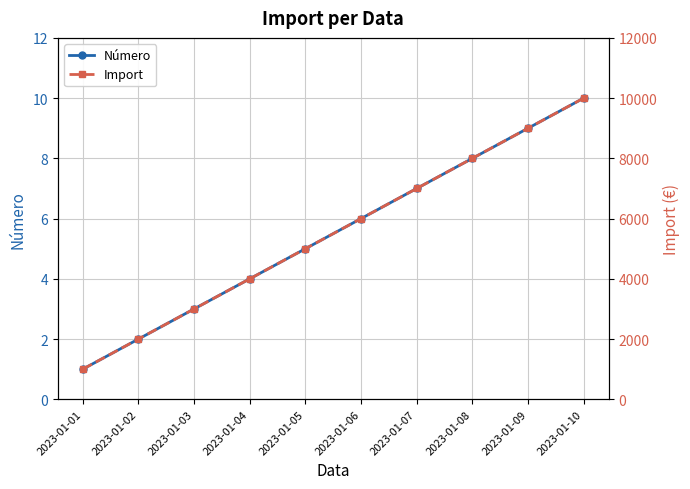

Rank the categories by Número value from highest to lowest.

2023-01-10, 2023-01-09, 2023-01-08, 2023-01-07, 2023-01-06, 2023-01-05, 2023-01-04, 2023-01-03, 2023-01-02, 2023-01-01